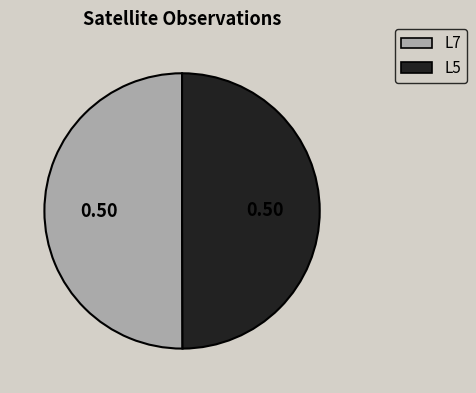

How many slices are in this pie chart?

2